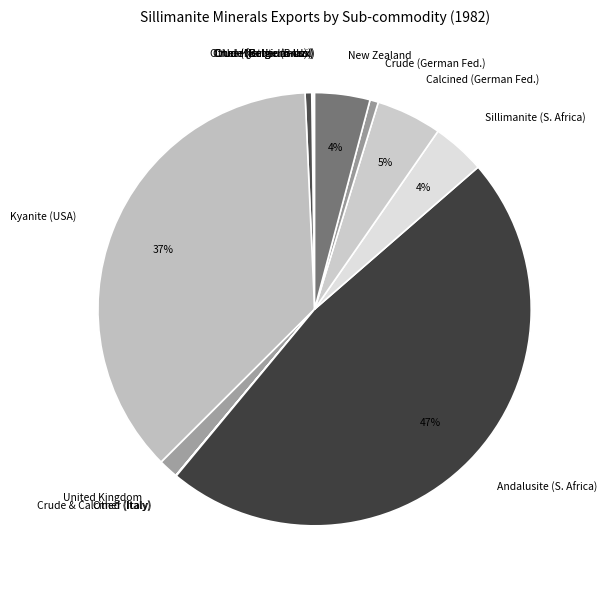

Which slice is the largest?

Andalusite (S. Africa)